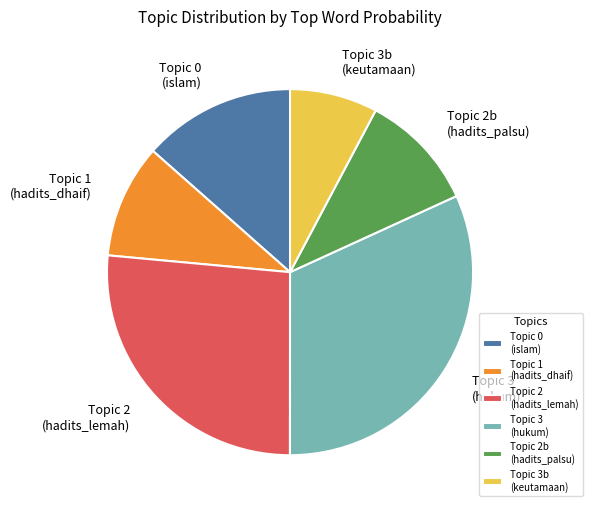

The Topic 2 (hadits_lemah) slice represents 17% of the pie. True or false?

False